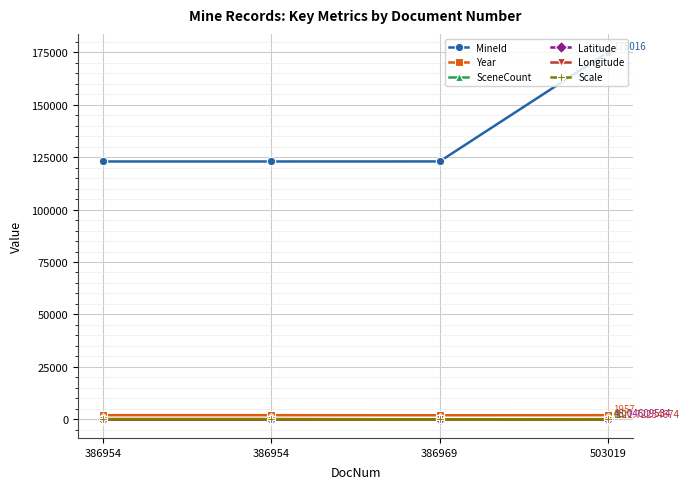

Where does the Longitude series first go above -121?

386969